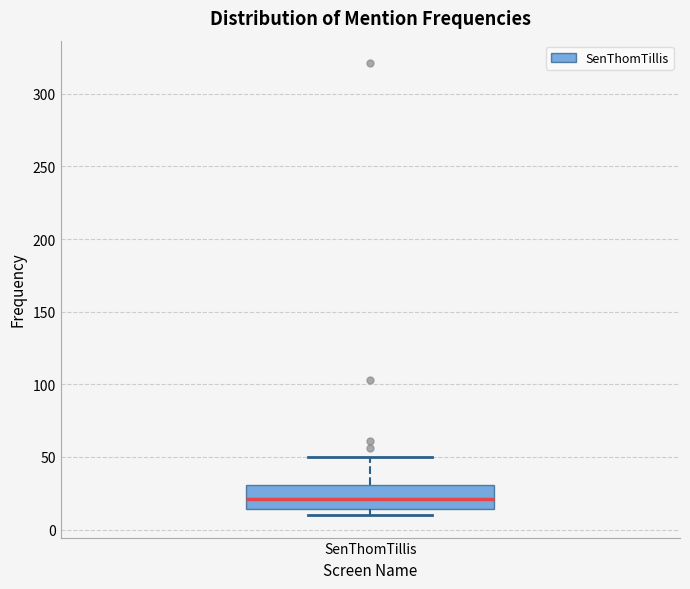

Transcribe this box plot: give where the median line is, the range the box spans, and where the two whiskers end, as read against the y-axis. The values are not printed on the chart, so give them approximately, as read against the axis.

median 20, box 15 to 30, whiskers 10 to 50